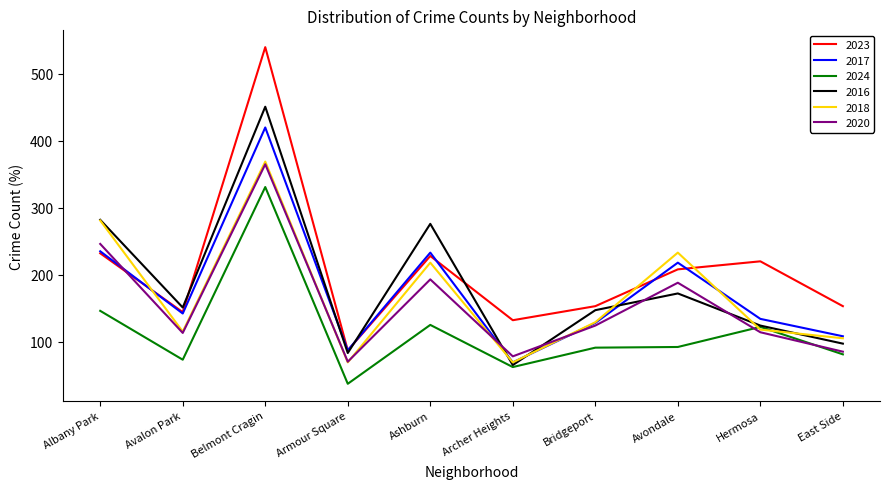

True or false: 2024 and 2017 cross at least once.

False